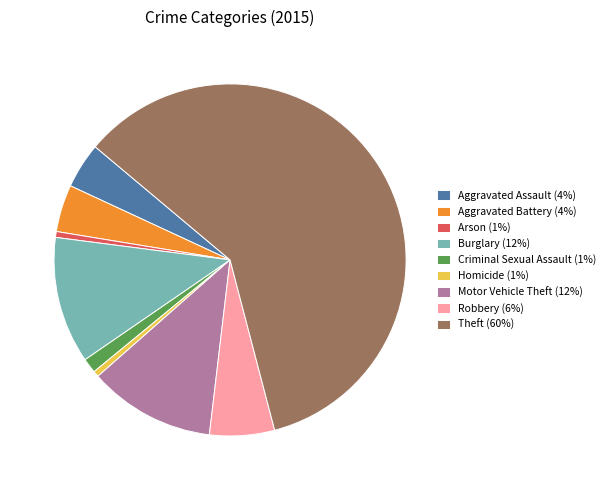

Which slice represents more than half of the pie?

Theft